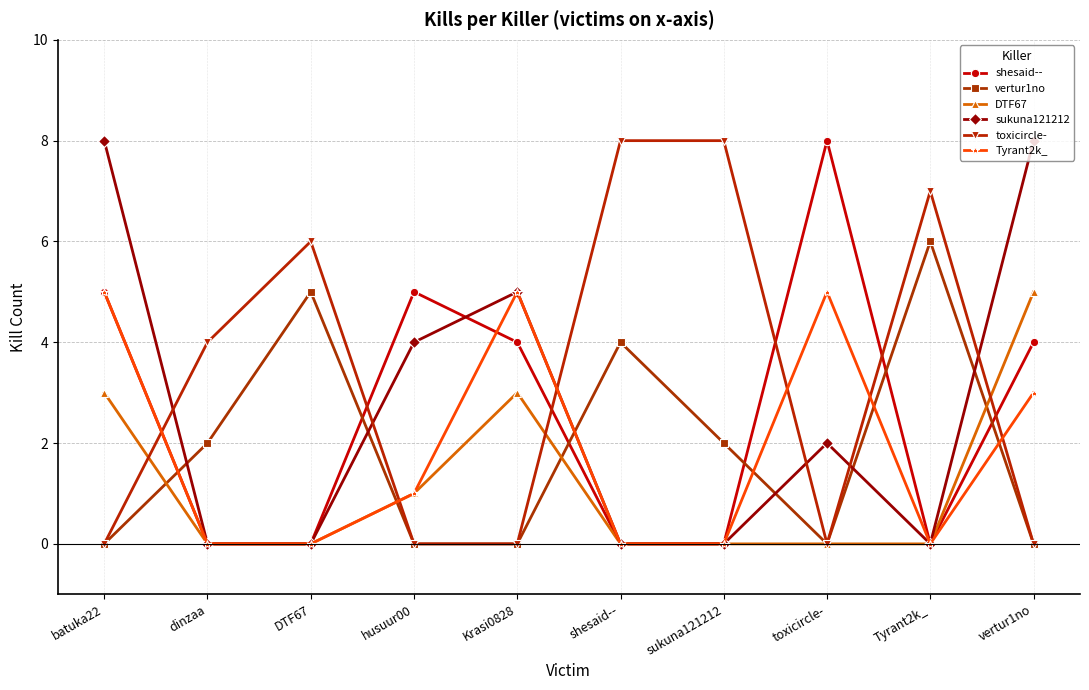

What value does the shesaid-- series have at batuka22?

5